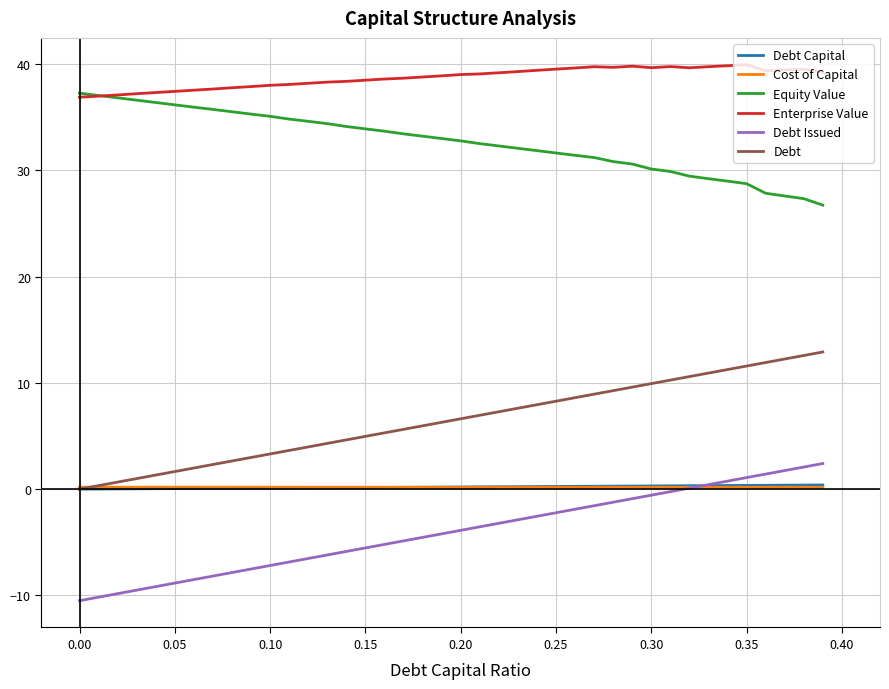

Which series has the largest total across all categories?

Enterprise Value